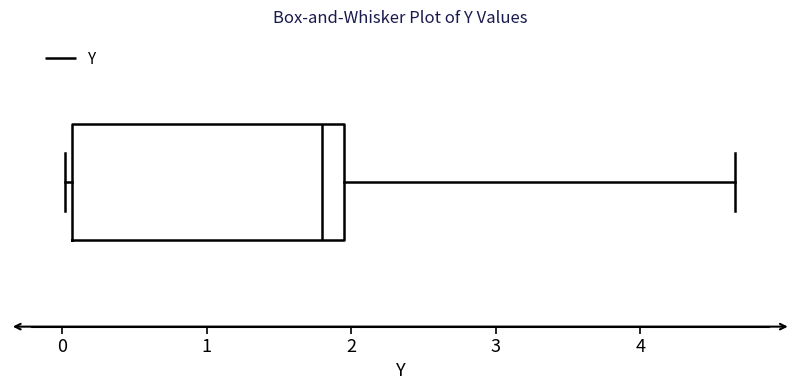

Where does the right whisker of the box end on the x-axis? The values are not printed on the chart, so give them approximately, as read against the axis.

4.7